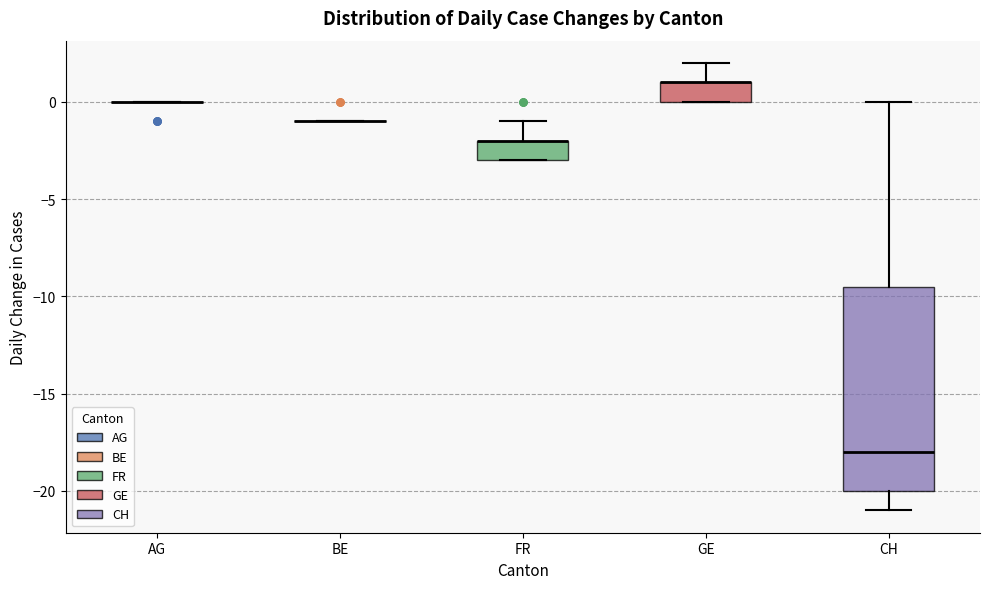

Reading left to right, transcribe this box plot: for each box, give where its median line is, the range the box spans, and where its two whiskers end, as read against the y-axis. The values are not printed on the chart, so give them approximately, as read against the axis.

AG: box collapsed to a line at 0.0, whiskers 0.0 to 0.0
BE: box collapsed to a line at -1.0, whiskers -1.0 to -1.0
FR: median -2.0 (drawn on the box's upper edge), box -3.0 to -2.0, whiskers -3.0 to -1.0
GE: median 1.0 (drawn on the box's upper edge), box 0.0 to 1.0, whiskers 0.0 to 2.0
CH: median -18.0, box -20.0 to -9.5, whiskers -21.0 to 0.0